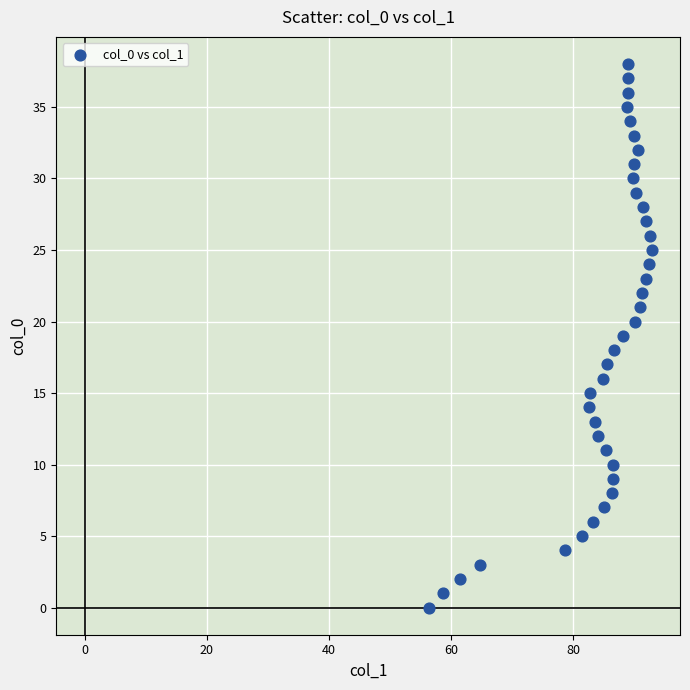

What is the range of Y values (max minus min)?

38